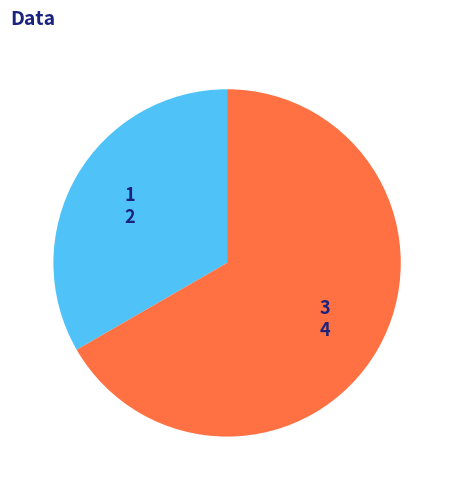

Rank the categories by value from highest to lowest.

3, 1